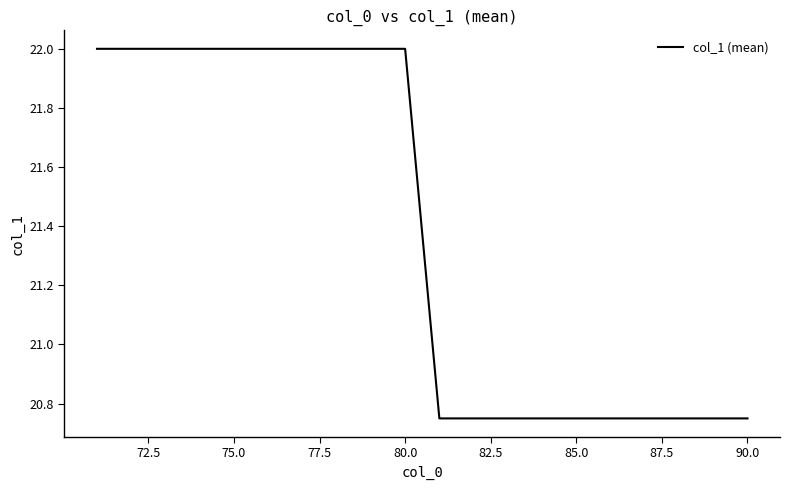

What is the greatest value displayed?

22.0